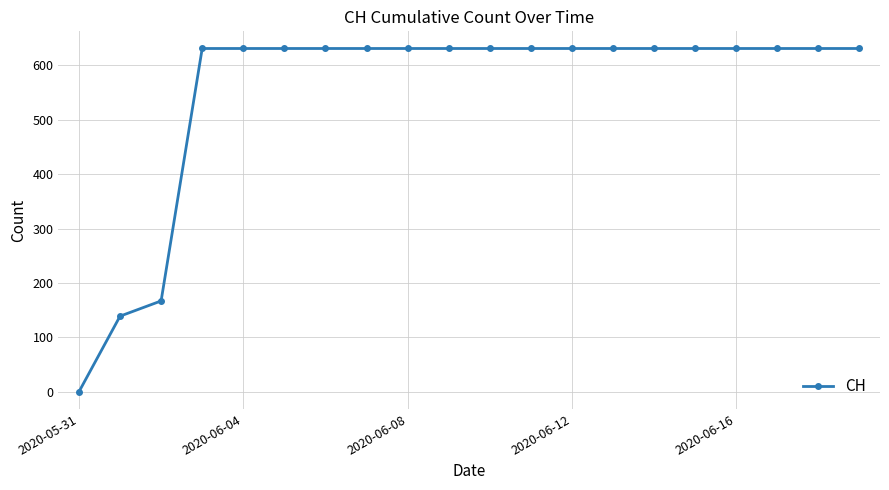

Count the number of data series in this chart.

1